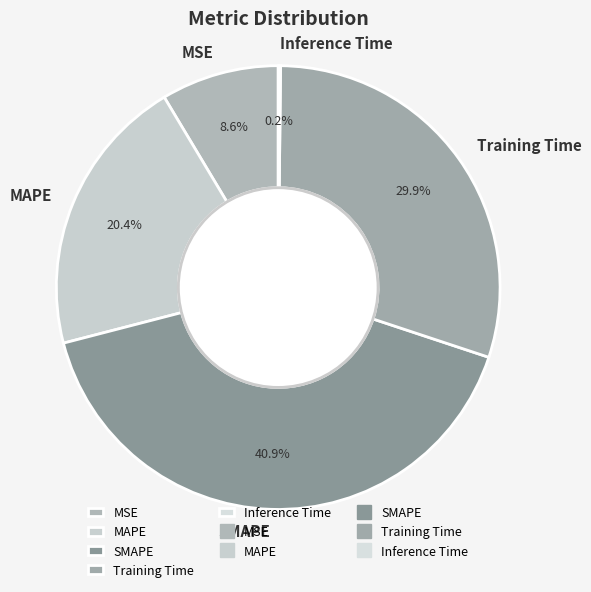

Is there a majority slice in this chart?

No